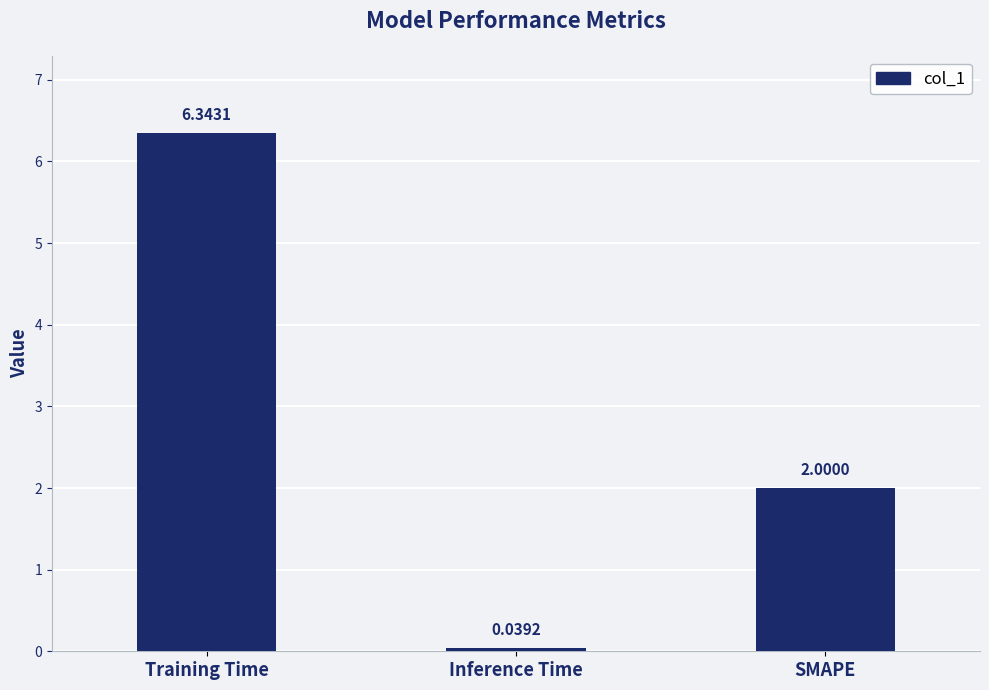

True or false: the data shows 2.2 at Training Time.

False